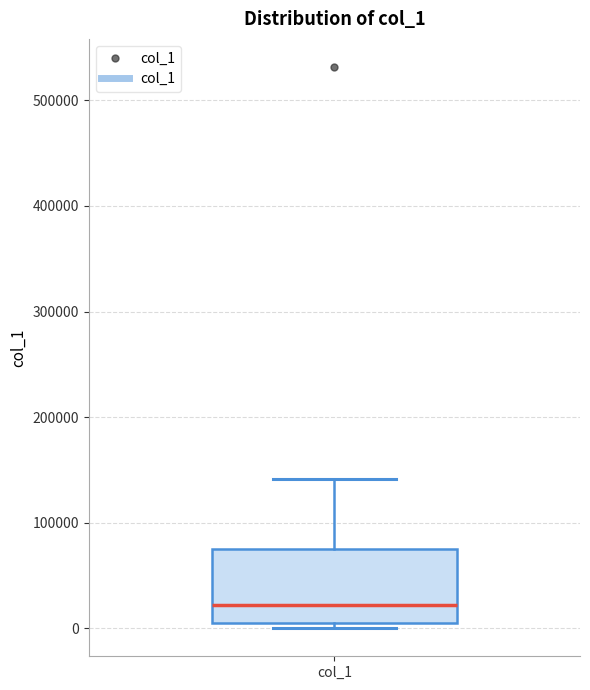

Where does the median line of the box for col_1 sit on the y-axis? The values are not printed on the chart, so give them approximately, as read against the axis.

20000